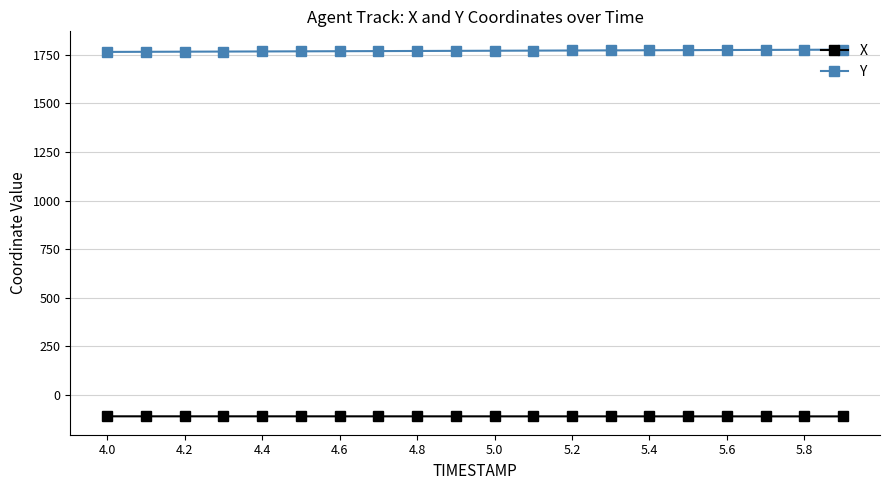

Rank the series by their average value, from highest to lowest.

Y, X